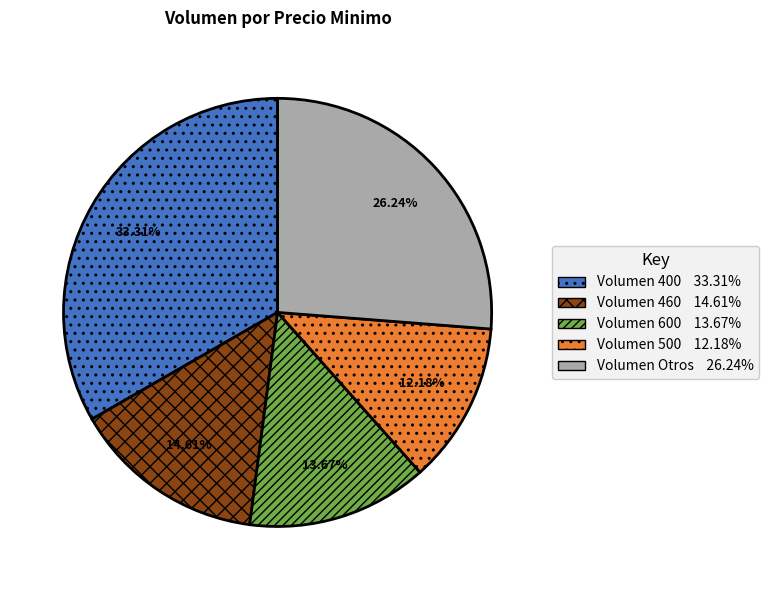

To the nearest percent, what is the average slice percentage?

20%